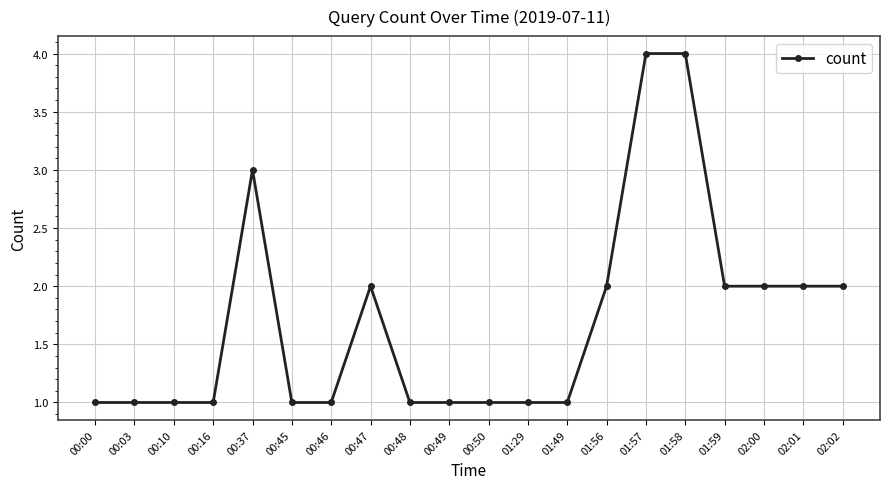

True or false: there are more than 1 points higher than both neighbors.

True